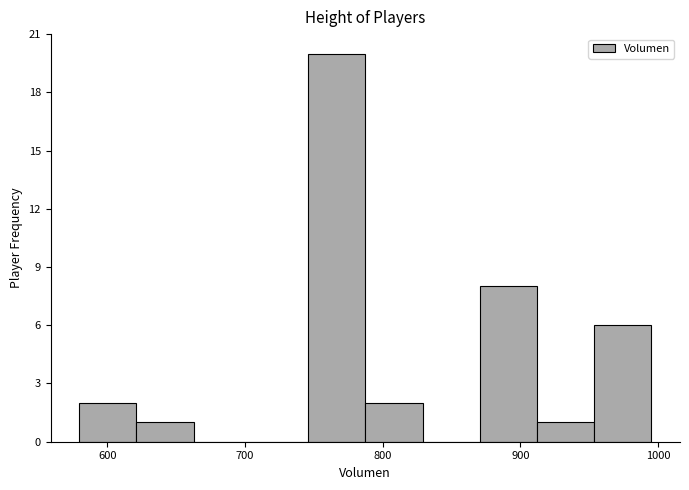

What is the height of the bar covering 950 to 1000 on the x-axis? Neither the bar edges nor the heights are printed on the chart, so give them approximately, as read against the axes.

6